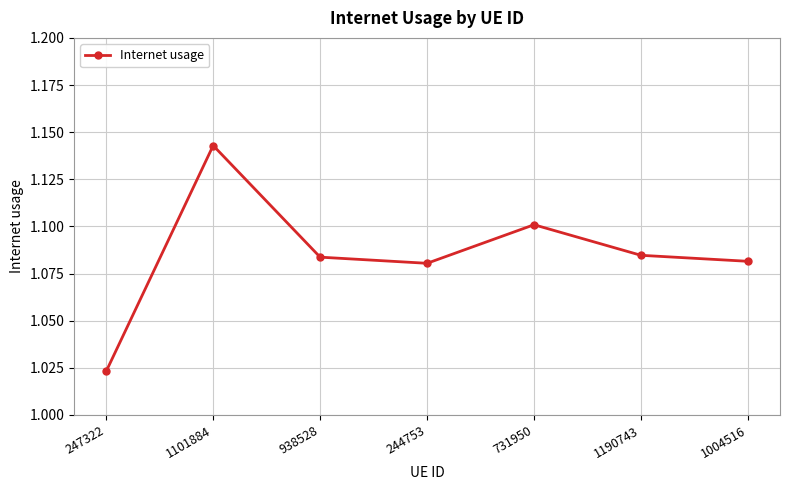

Where is the data nearest to the value 1?

247322